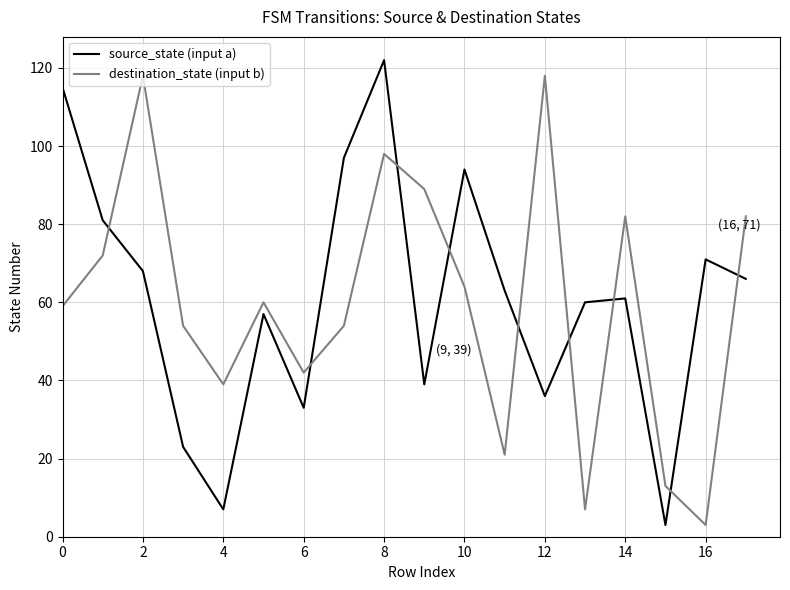

List the series in order of their overall mean, lowest first.

destination_state (input b), source_state (input a)